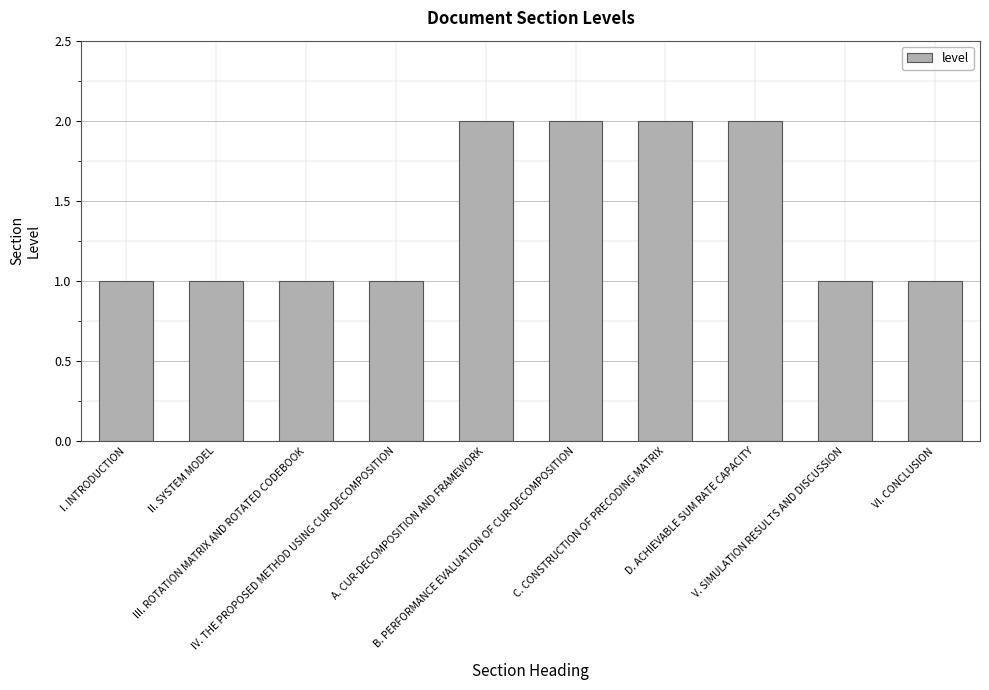

What is the average value?

1